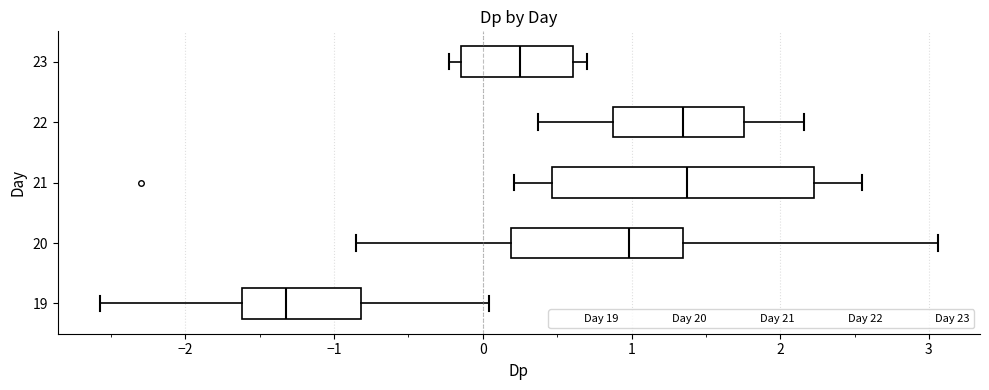

Reading bottom to top, transcribe this box plot: for each box, give where its median line is, the range the box spans, and where its two whiskers end, as read against the x-axis. The values are not printed on the chart, so give them approximately, as read against the axis.

19: median -1.3, box -1.6 to -0.8, whiskers -2.6 to 0.0
20: median 1.0, box 0.2 to 1.3, whiskers -0.9 to 3.1
21: median 1.4, box 0.5 to 2.2, whiskers 0.2 to 2.5
22: median 1.3, box 0.9 to 1.8, whiskers 0.4 to 2.2
23: median 0.2, box -0.1 to 0.6, whiskers -0.2 to 0.7